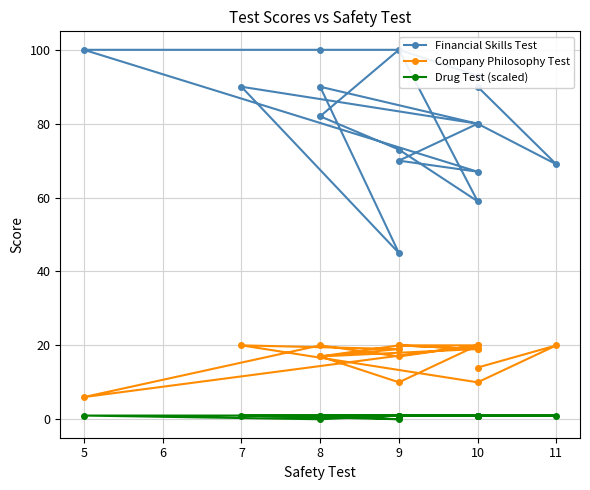

Which category has the highest value across all series?

9